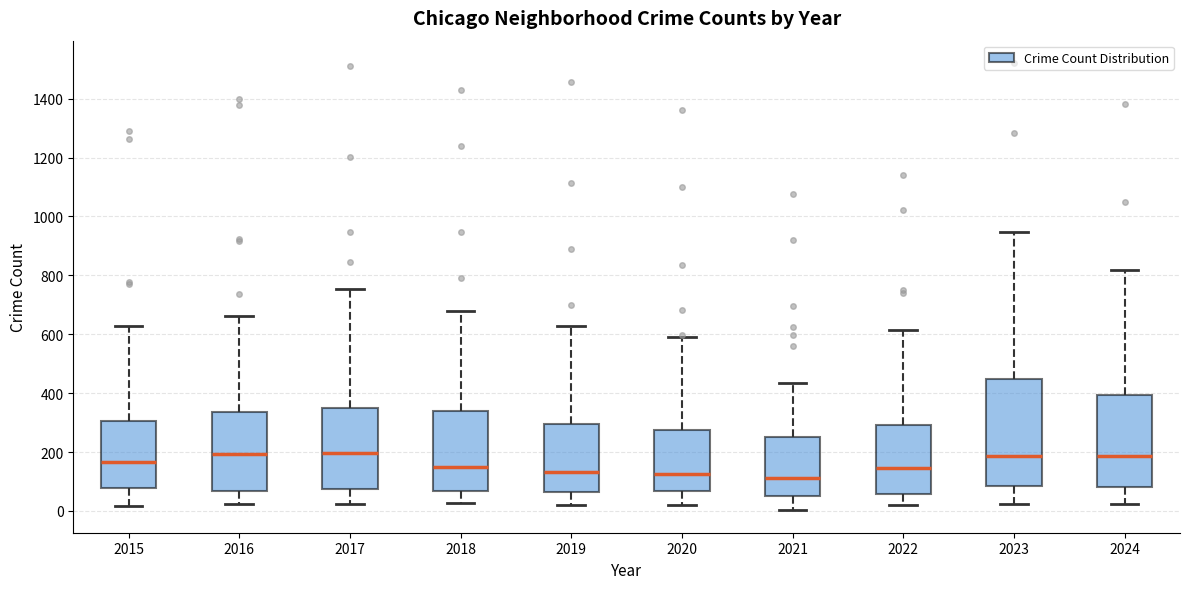

Reading left to right, transcribe this box plot: for each box, give where its median line is, the range the box spans, and where its two whiskers end, as read against the y-axis. The values are not printed on the chart, so give them approximately, as read against the axis.

2015: median 160, box 80 to 300, whiskers 20 to 620
2016: median 200, box 60 to 340, whiskers 20 to 660
2017: median 200, box 80 to 340, whiskers 20 to 760
2018: median 160, box 60 to 340, whiskers 20 to 680
2019: median 140, box 60 to 300, whiskers 20 to 620
2020: median 120, box 60 to 280, whiskers 20 to 600
2021: median 120, box 60 to 240, whiskers 0 to 440
2022: median 140, box 60 to 300, whiskers 20 to 620
2023: median 180, box 80 to 440, whiskers 20 to 940
2024: median 180, box 80 to 400, whiskers 20 to 820